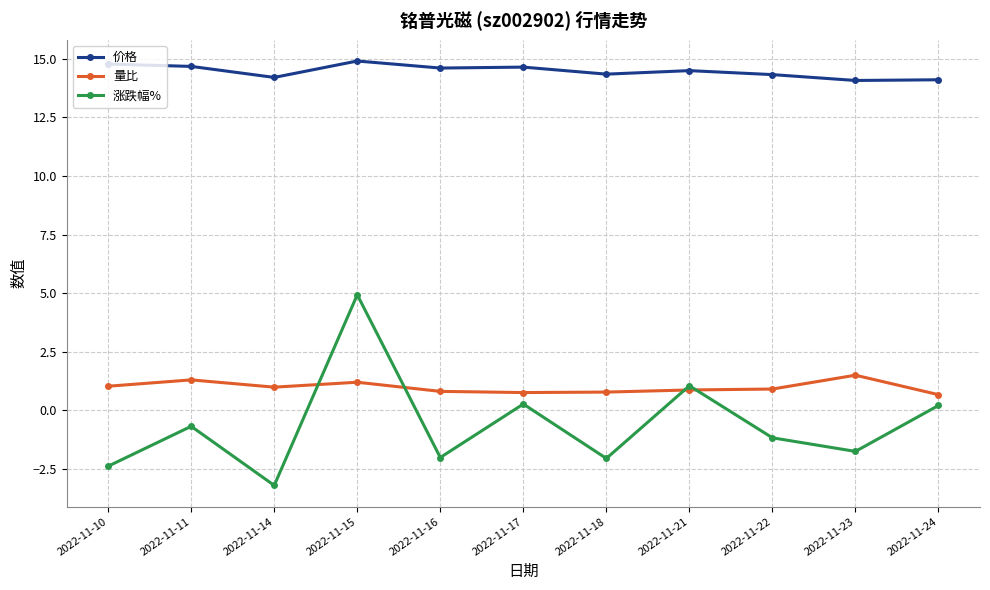

True or false: 量比 has a value of 0.6 at 2022-11-15.

False